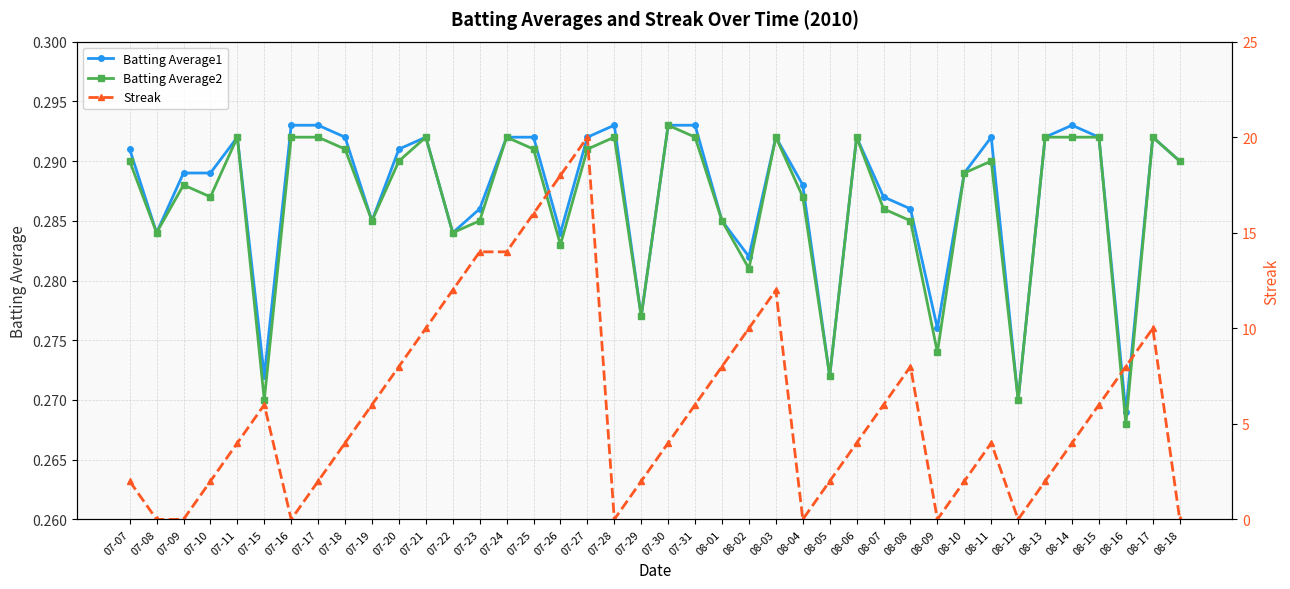

What are all the series names shown in the legend?

Batting Average1, Batting Average2, Streak